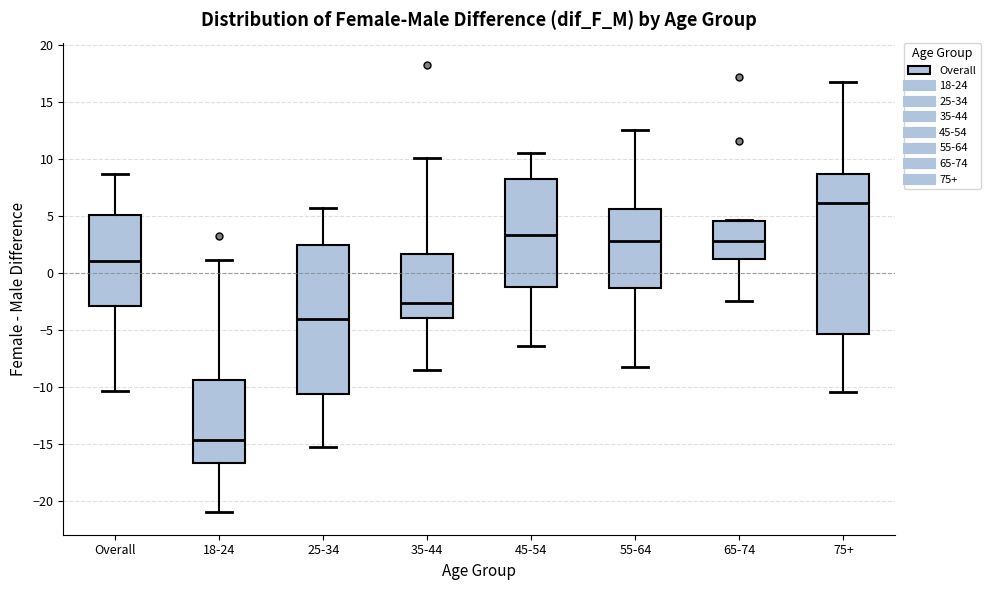

Reading left to right, read every box against the y-axis: the position of its median line, the range the box covers, and the ends of its whiskers. The values are not printed on the chart, so give them approximately, as read against the axis.

Overall: median 1.0, box -3.0 to 5.0, whiskers -10.5 to 8.5
18-24: median -14.5, box -16.5 to -9.5, whiskers -21.0 to 1.0
25-34: median -4.0, box -10.5 to 2.5, whiskers -15.5 to 5.5
35-44: median -2.5, box -4.0 to 1.5, whiskers -8.5 to 10.0
45-54: median 3.5, box -1.0 to 8.5, whiskers -6.5 to 10.5
55-64: median 3.0, box -1.5 to 5.5, whiskers -8.0 to 12.5
65-74: median 3.0, box 1.0 to 4.5, whiskers -2.5 to 4.5
75+: median 6.0, box -5.5 to 8.5, whiskers -10.5 to 16.5